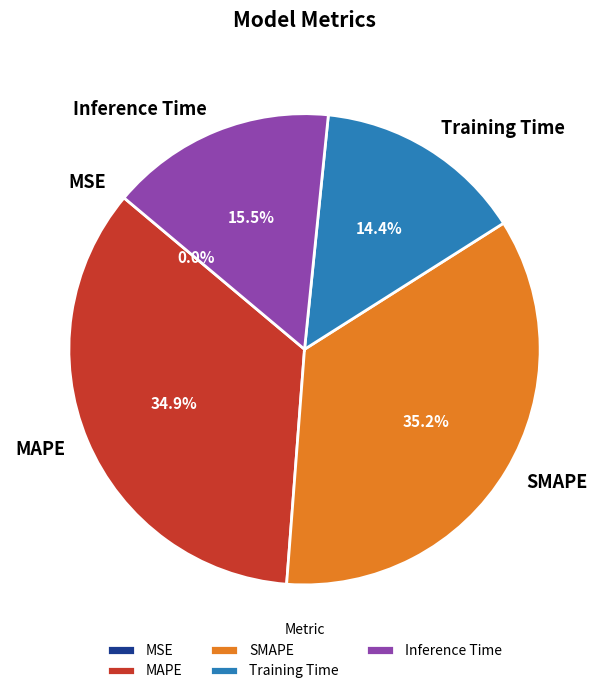

Does any single category account for the majority?

No